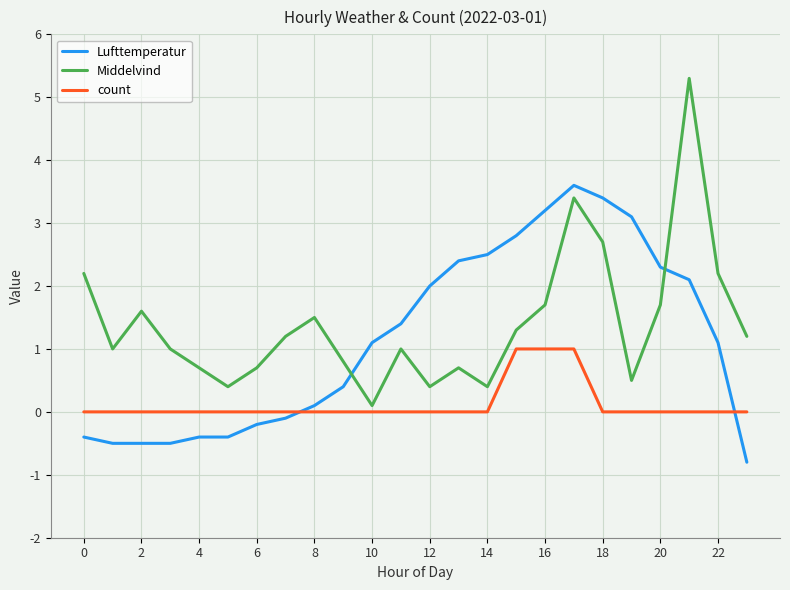

What is the difference between the maximum and minimum values in the count series?

1.0